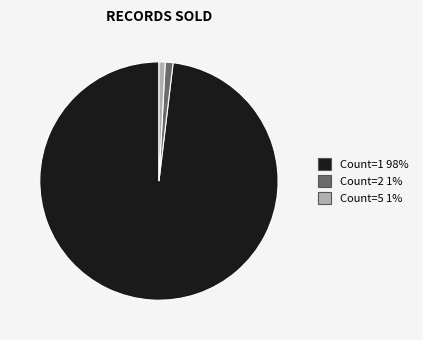

Which slice is the largest?

Count=1 98%